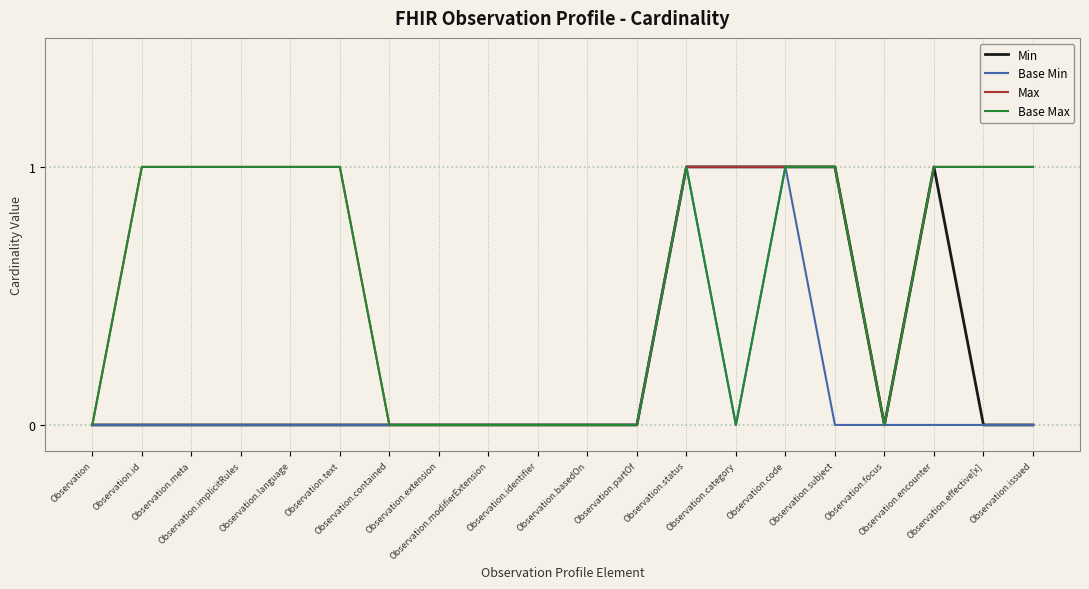

The Min series shows 0 at Observation.modifierExtension. True or false?

True